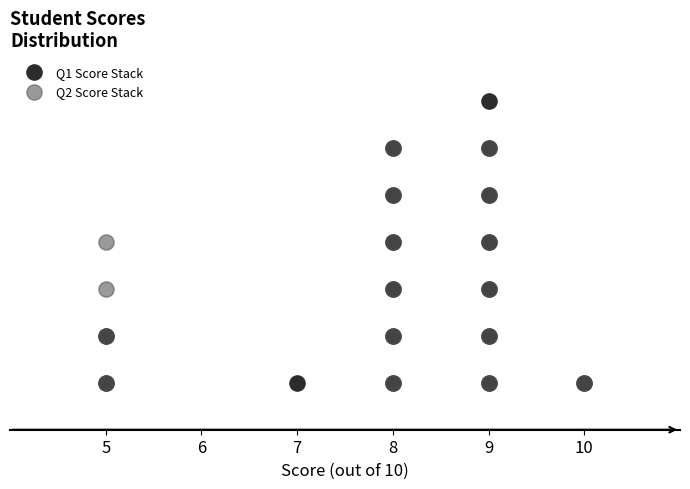

What are all the series names shown in the legend?

Q1 Score Stack, Q2 Score Stack